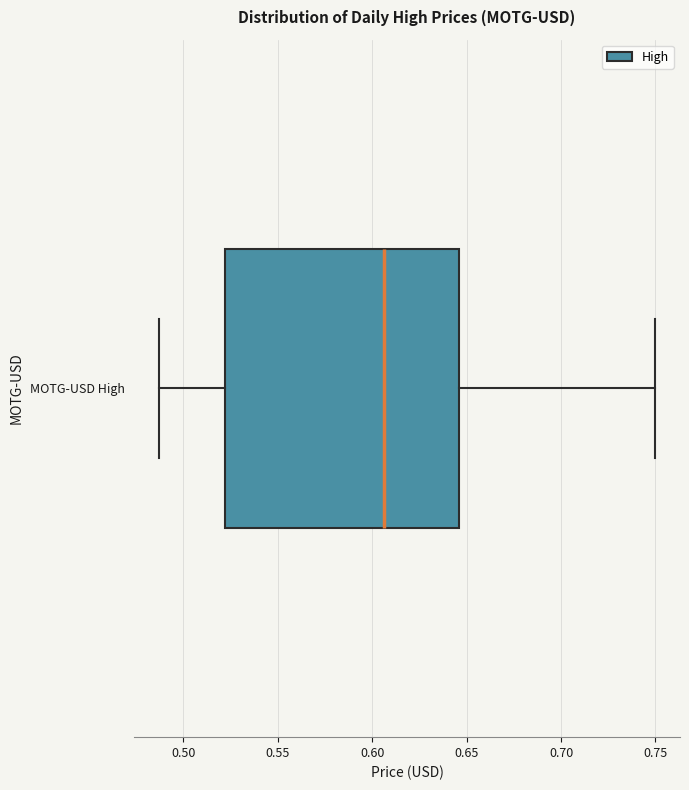

Read this box plot against the x-axis: the position of the median line, the range covered by the box, and the ends of both whiskers. The values are not printed on the chart, so give them approximately, as read against the axis.

median 0.605, box 0.520 to 0.645, whiskers 0.485 to 0.750